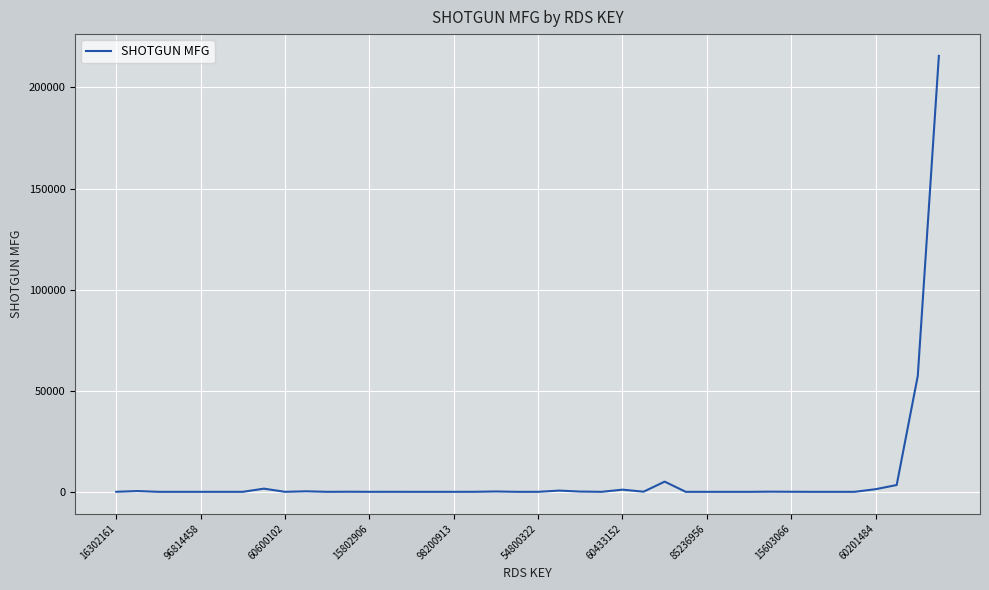

What is the greatest value displayed?

215614